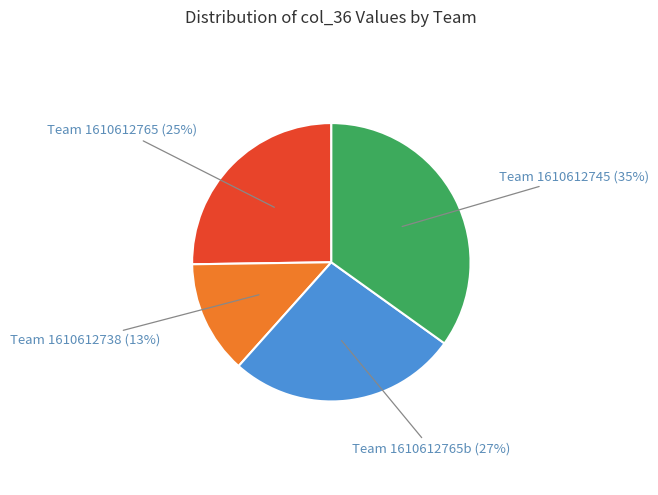

How many segments does this pie chart have?

4